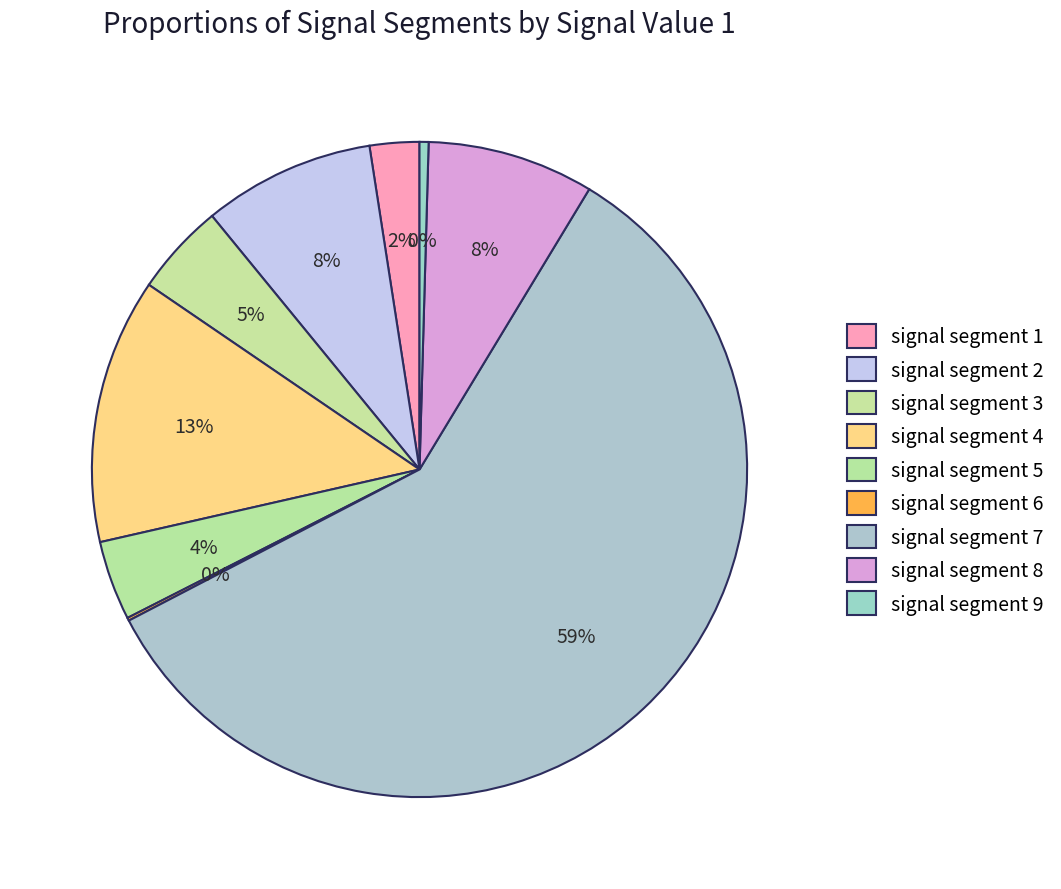

Does signal segment 5 account for over 50% of the chart?

No